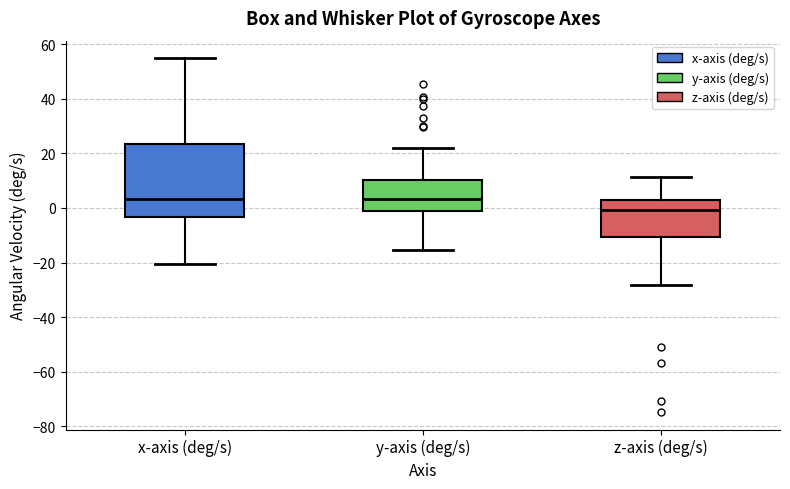

Reading left to right, read every box against the y-axis: the position of its median line, the range the box covers, and the ends of its whiskers. The values are not printed on the chart, so give them approximately, as read against the axis.

x-axis (deg/s): median 4, box -4 to 24, whiskers -20 to 54
y-axis (deg/s): median 4, box 0 to 10, whiskers -16 to 22
z-axis (deg/s): median 0, box -10 to 2, whiskers -28 to 12